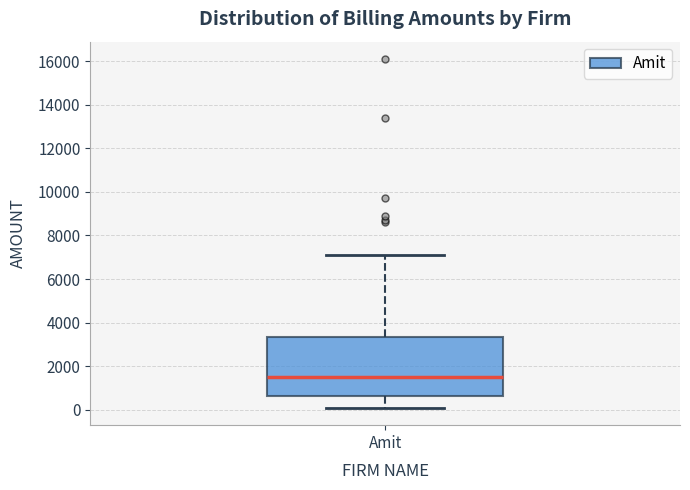

Read this box plot against the y-axis: the position of the median line, the range covered by the box, and the ends of both whiskers. The values are not printed on the chart, so give them approximately, as read against the axis.

median 1400, box 600 to 3400, whiskers 0 to 7200